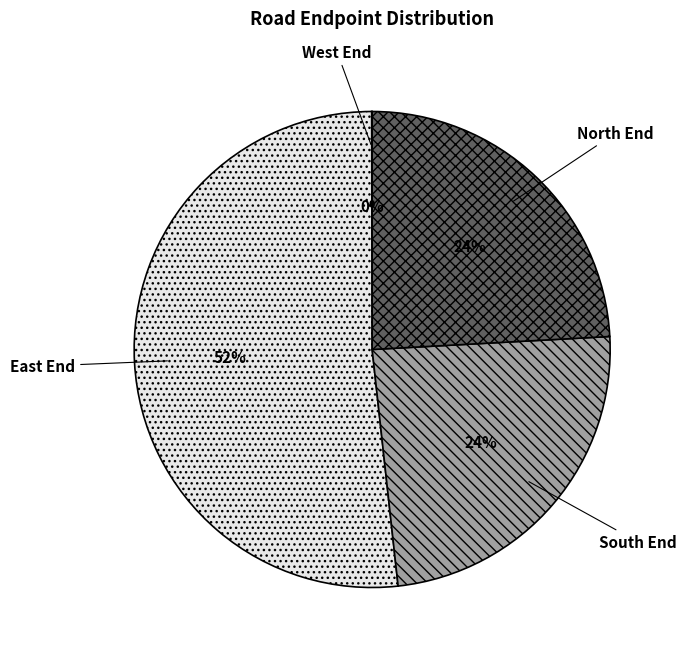

Is it true that North End is 24% of the pie?

True